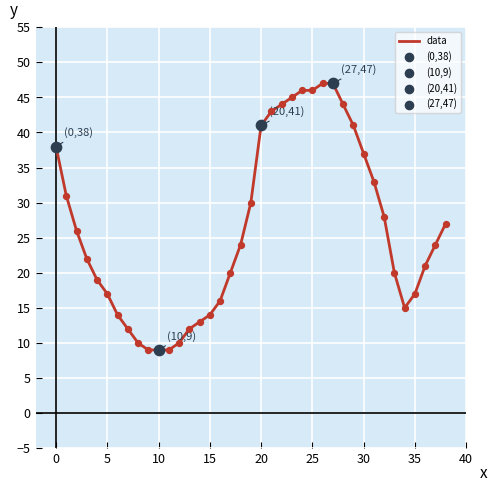

What is the difference between the maximum and minimum values?

38